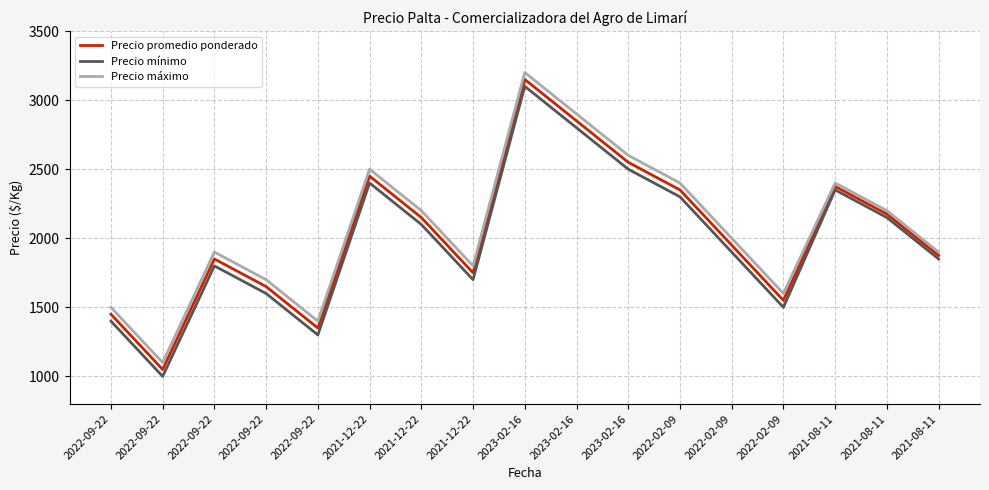

Which series changed the most between 2021-12-22 and 2022-02-09?

Precio promedio ponderado